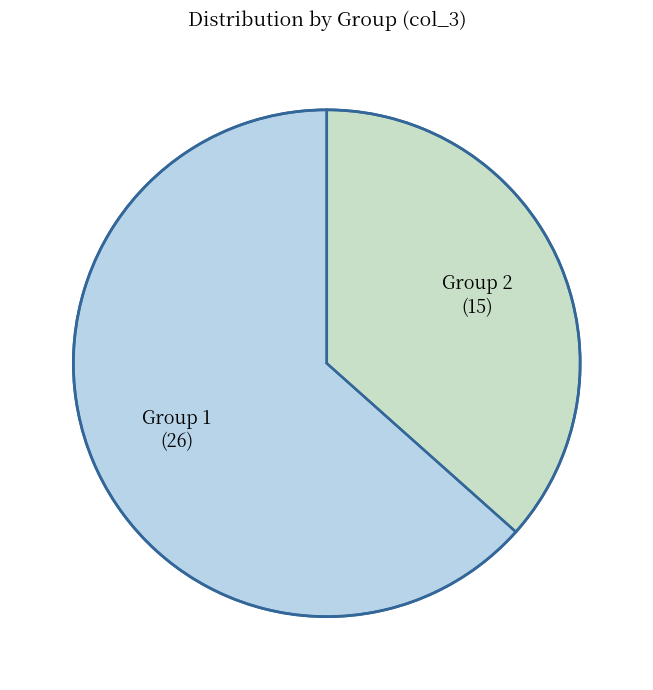

Combined, do Group 1 and Group 2 account for over 50%?

Yes